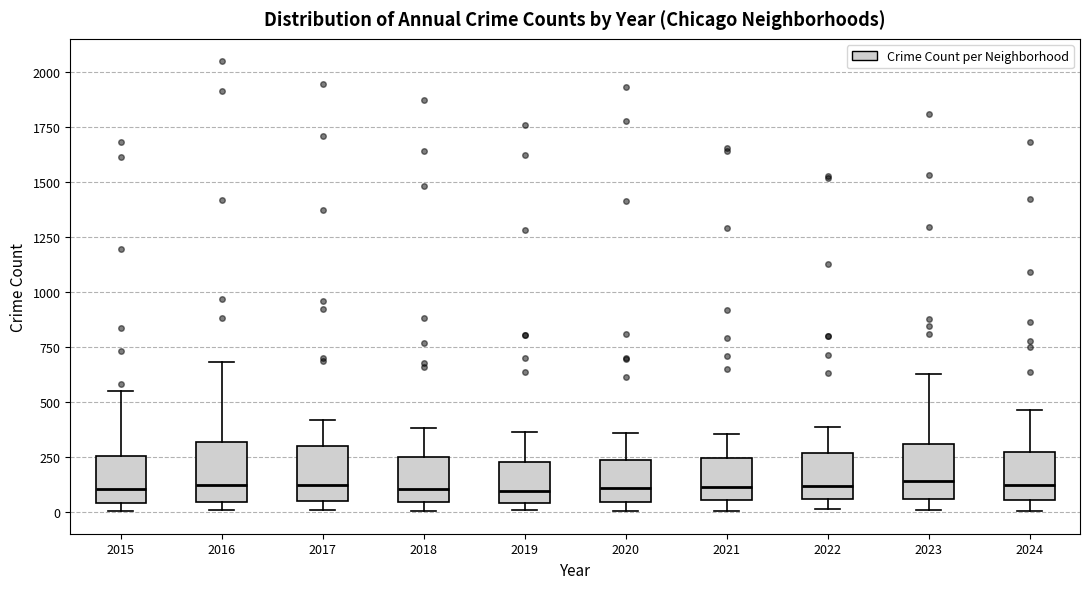

Reading left to right, read every box against the y-axis: the position of its median line, the range the box covers, and the ends of its whiskers. The values are not printed on the chart, so give them approximately, as read against the axis.

2015: median 100, box 50 to 250, whiskers 0 to 550
2016: median 100, box 50 to 300, whiskers 0 to 700
2017: median 100, box 50 to 300, whiskers 0 to 400
2018: median 100, box 50 to 250, whiskers 0 to 400
2019: median 100, box 50 to 250, whiskers 0 to 350
2020: median 100, box 50 to 250, whiskers 0 to 350
2021: median 100, box 50 to 250, whiskers 0 to 350
2022: median 100, box 50 to 250, whiskers 0 to 400
2023: median 150, box 50 to 300, whiskers 0 to 650
2024: median 100, box 50 to 250, whiskers 0 to 450